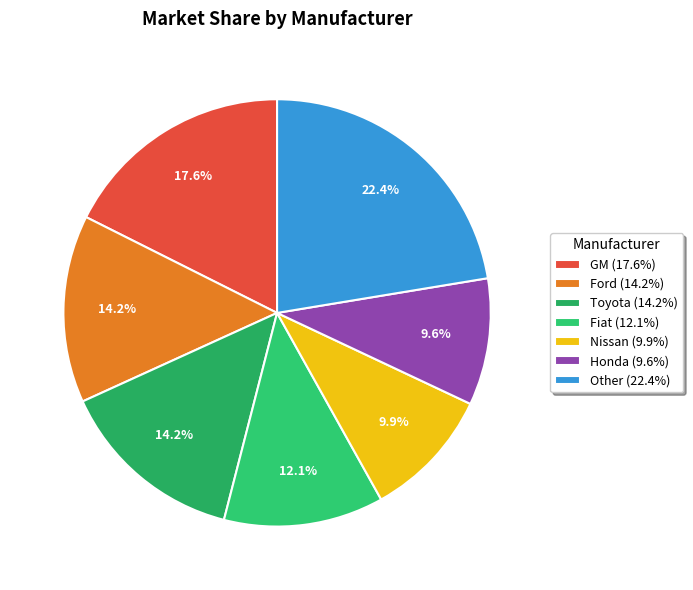

Does GM account for over 50% of the chart?

No